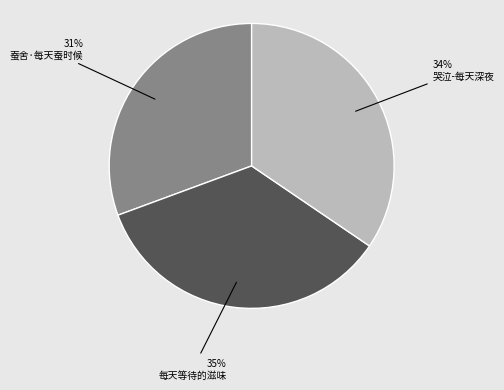

Is there any slice that represents more than half of the pie?

No